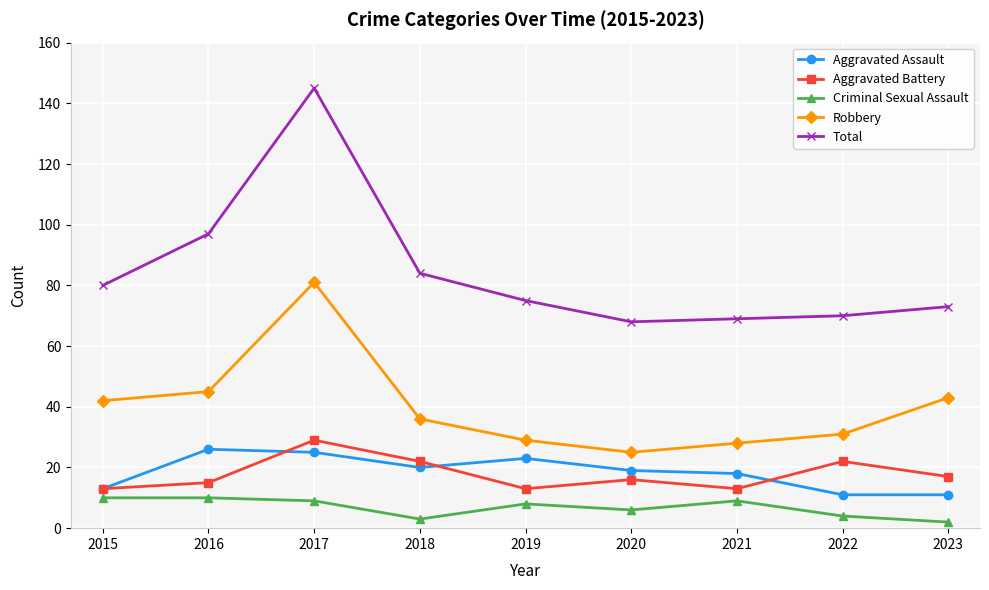

True or false: Criminal Sexual Assault and Robbery intersect in this chart.

False